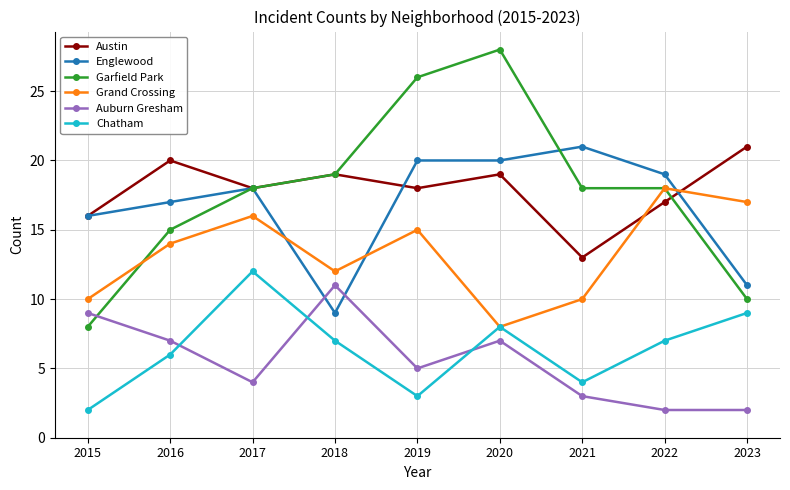

Where is Englewood nearest to the value 15?

2015